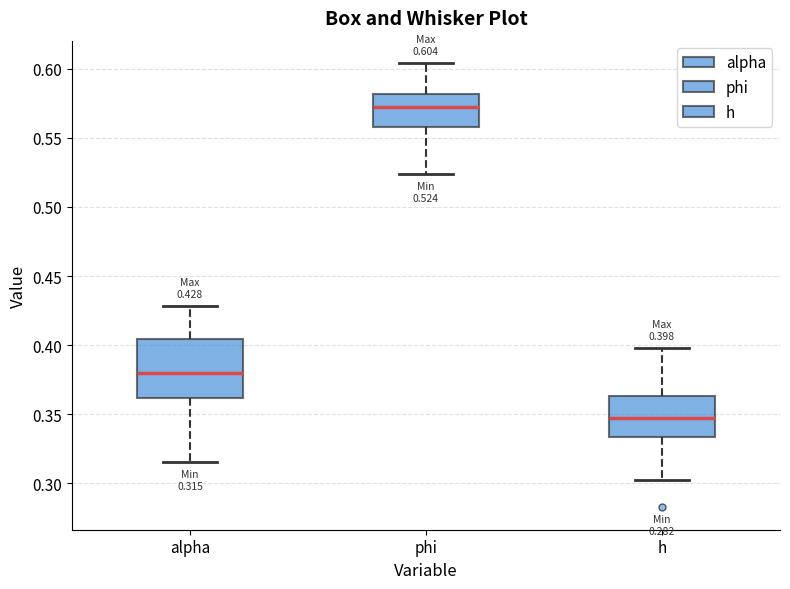

Which box has the highest median line?

phi